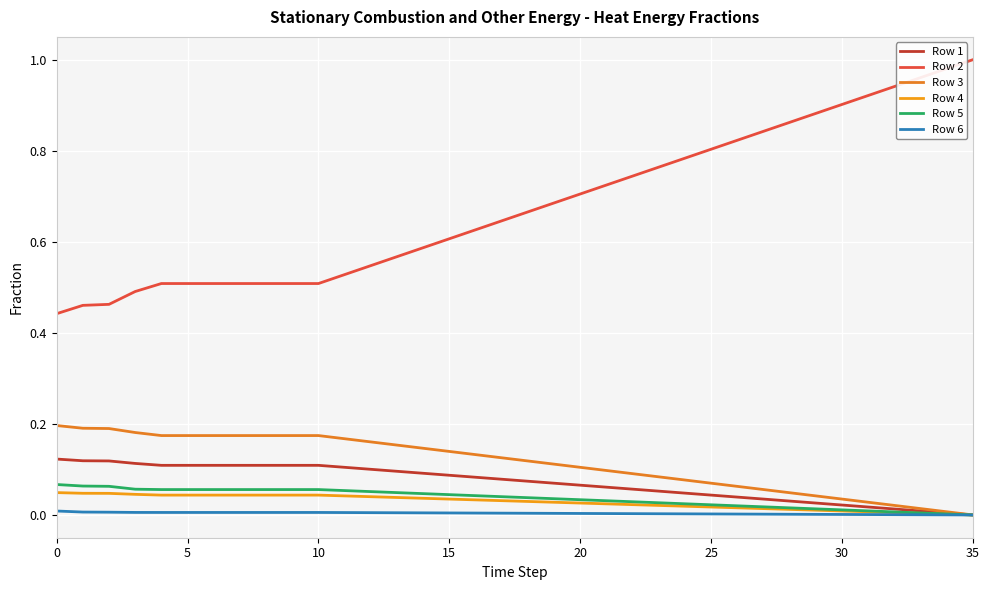

Does the chart have visible grid lines?

Yes